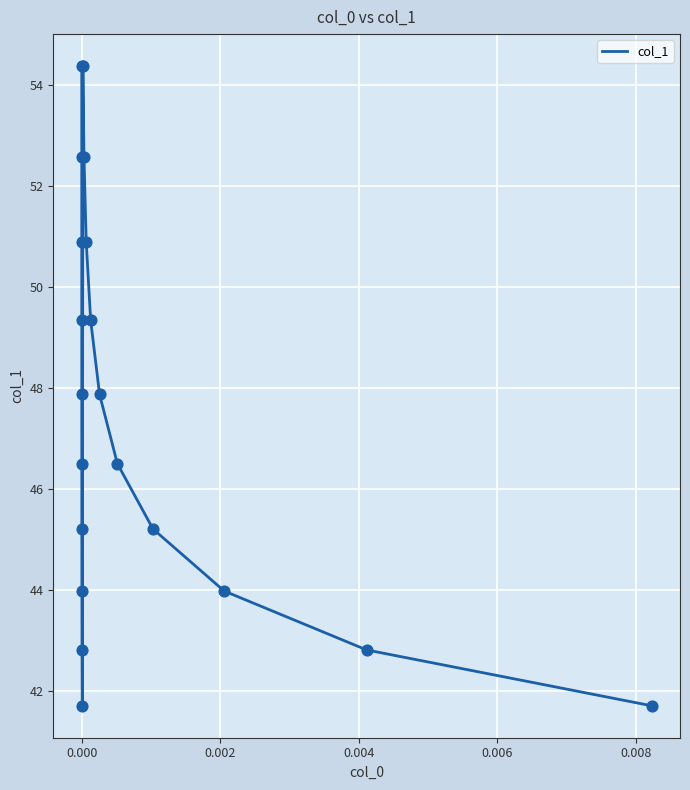

What is the difference between the maximum and minimum values?

12.7